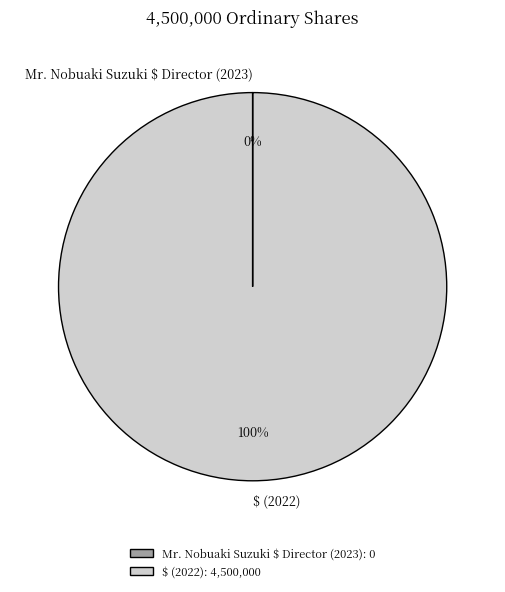

The $ (2022) slice represents 100% of the pie. True or false?

True